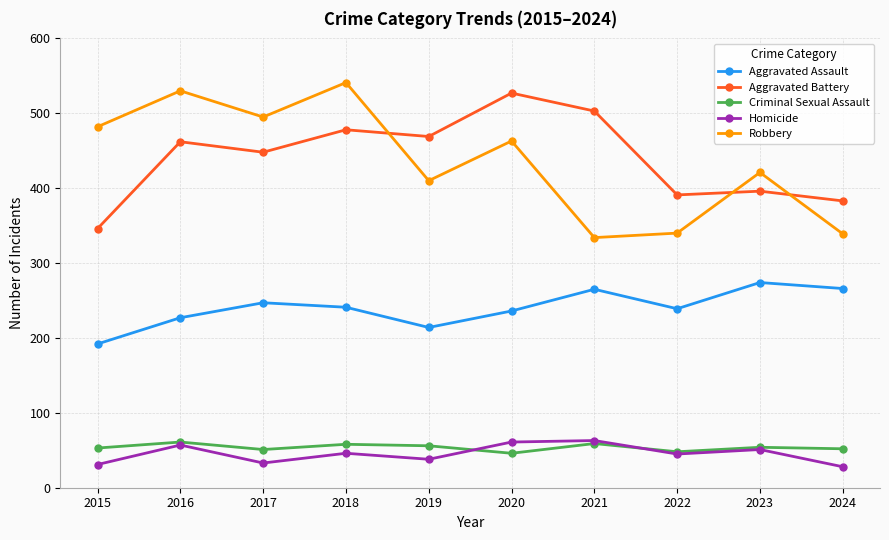

Is the value of Criminal Sexual Assault at 2015 greater than the value of Homicide at 2024?

Yes